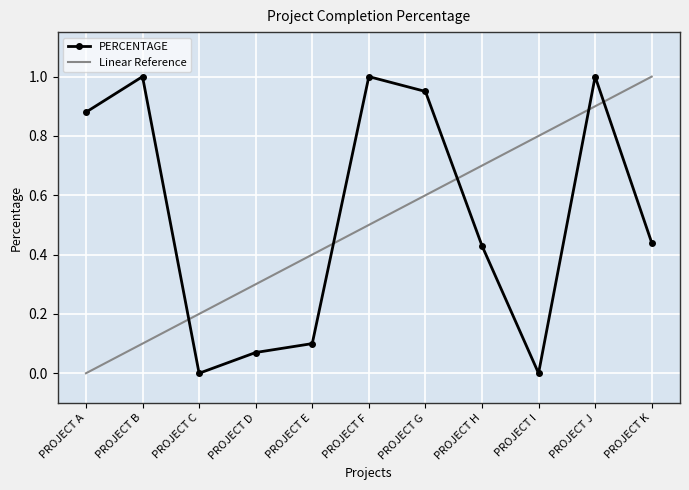

True or false: PERCENTAGE has more than 1 points higher than both neighbors.

True